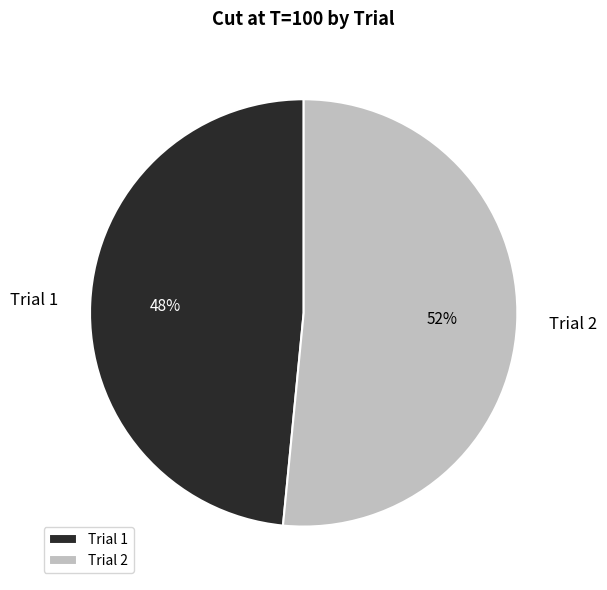

To the nearest percent, what portion does Trial 2 represent?

52%